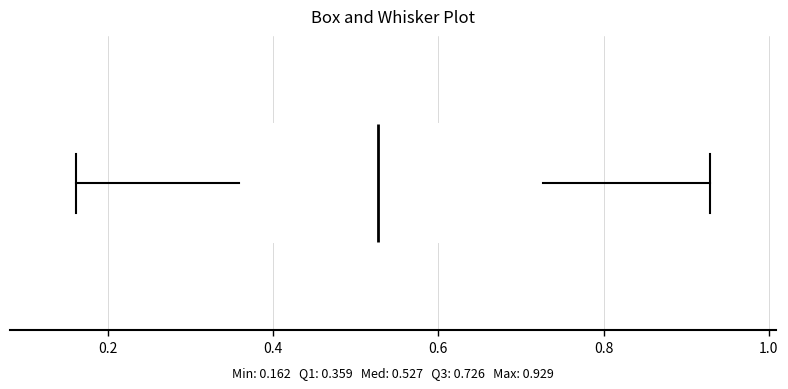

Transcribe this box plot: give where the median line is, the range the box spans, and where the two whiskers end, as read against the x-axis. The values are not printed on the chart, so give them approximately, as read against the axis.

median 0.52, box 0.36 to 0.72, whiskers 0.16 to 0.92